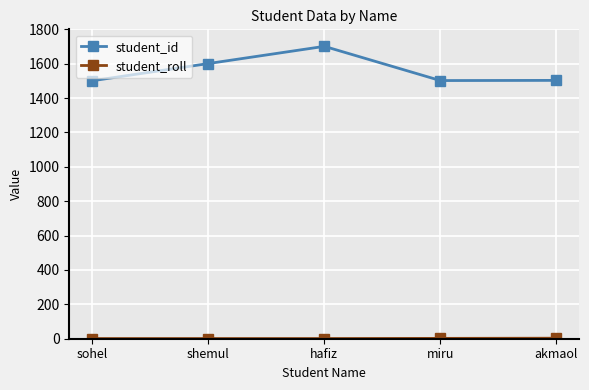

True or false: student_id has a value of 2135 at akmaol.

False